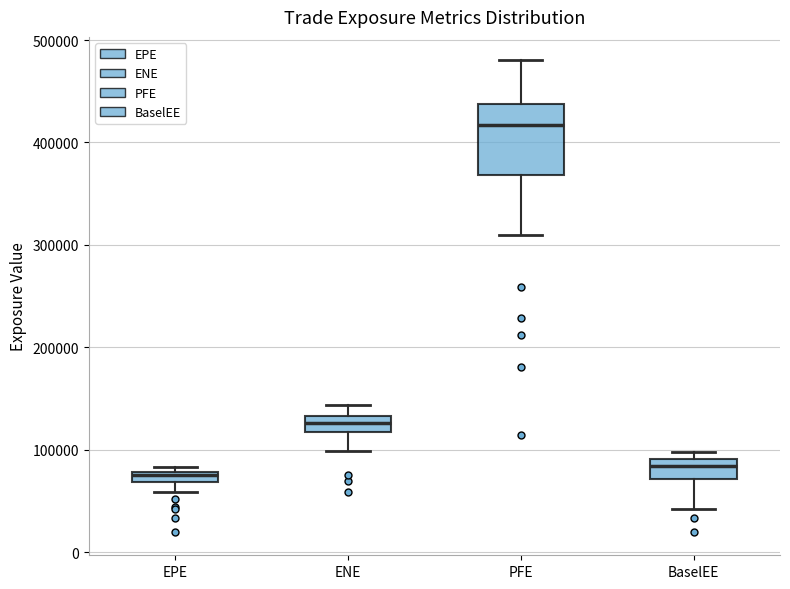

Where is the lower edge of the box for PFE on the y-axis? The values are not printed on the chart, so give them approximately, as read against the axis.

370000